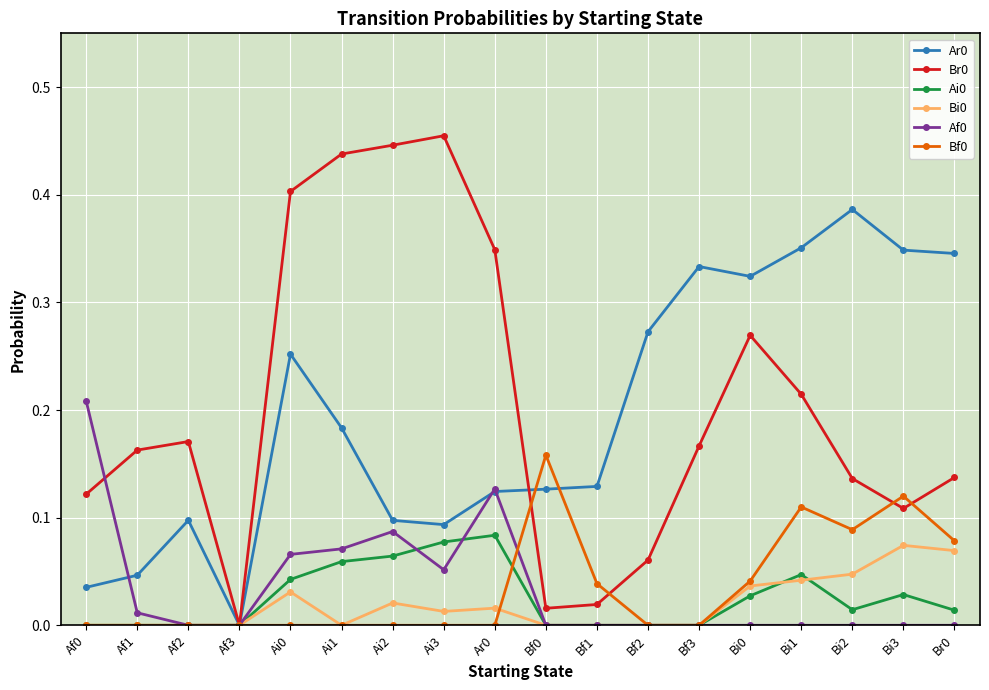

The value of Bi0 at Ai1 is 0.0. True or false?

True